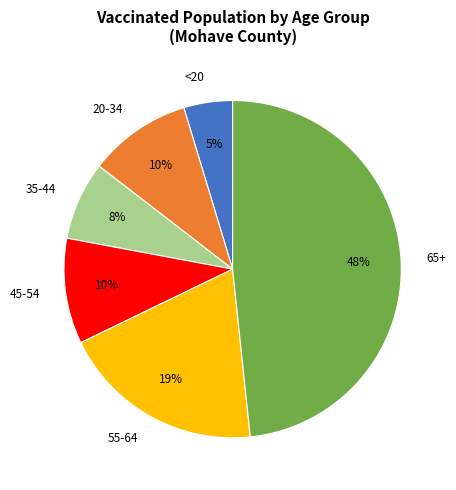

To the nearest percent, what is the difference between the 55-64 and 45-54 slice percentages?

9%